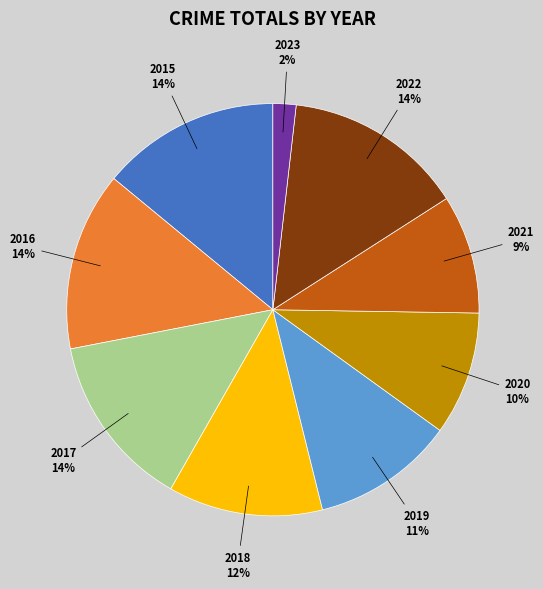

Is it true that 2018 is 12% of the pie?

True